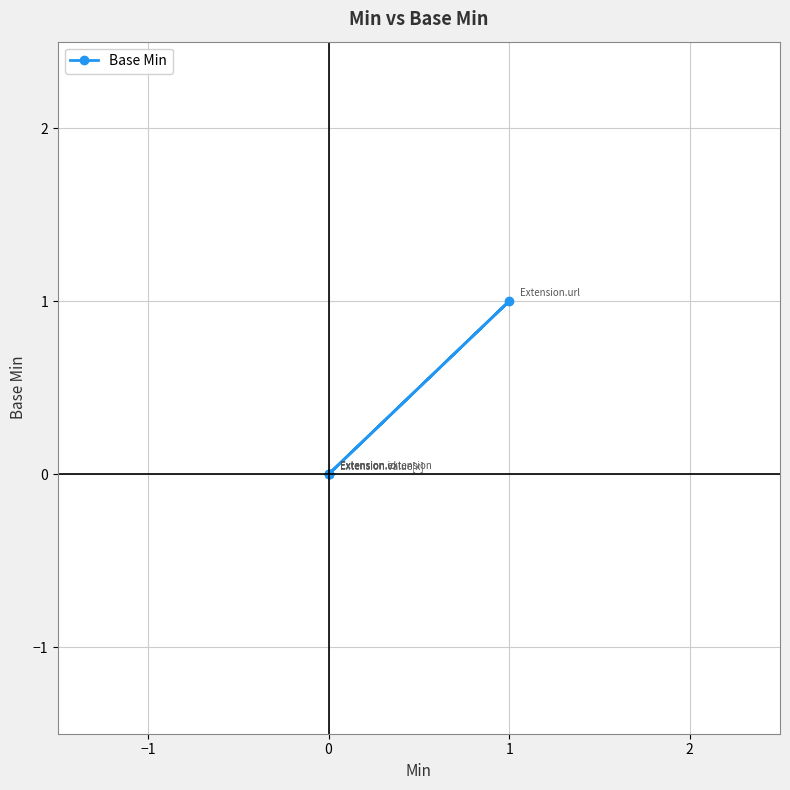

What is the maximum value shown in the chart?

1